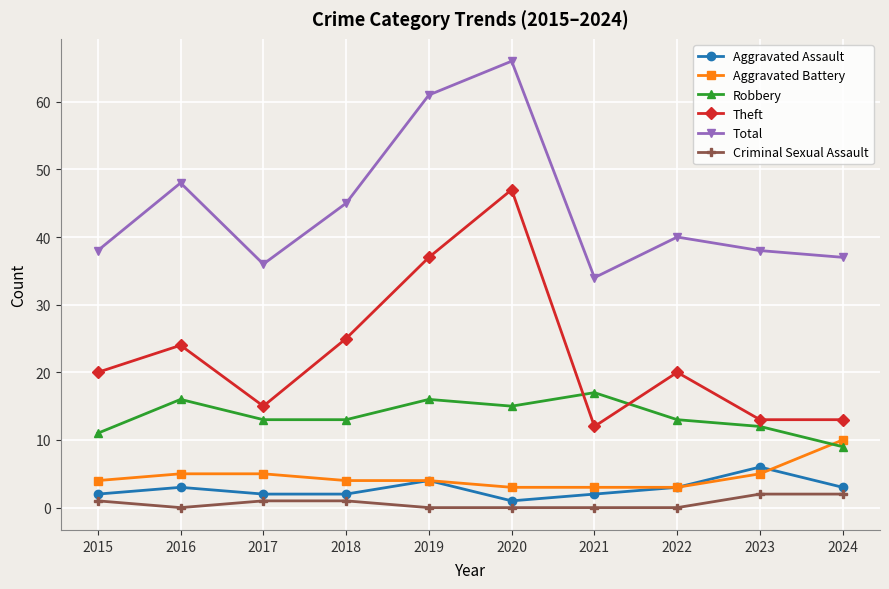

Is it true that Criminal Sexual Assault equals 0 at 2019?

True